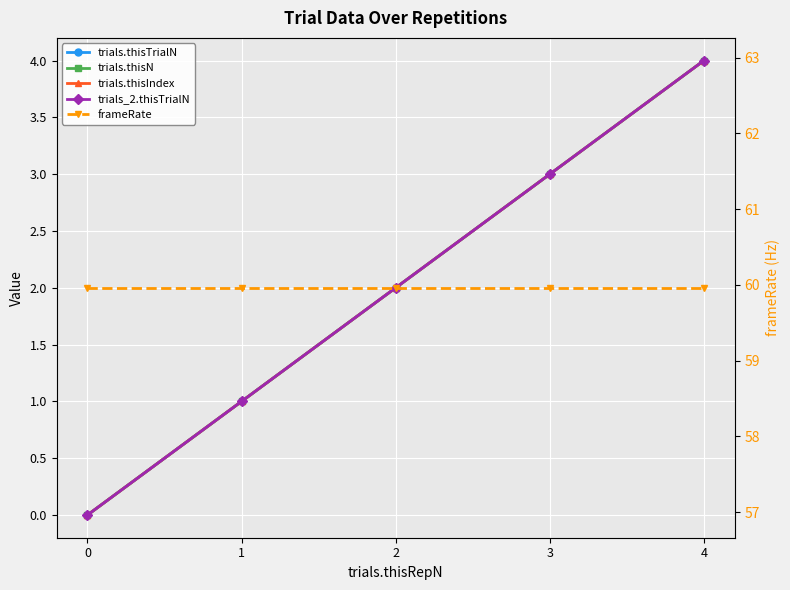

What is the total value across all series at 1?

64.0